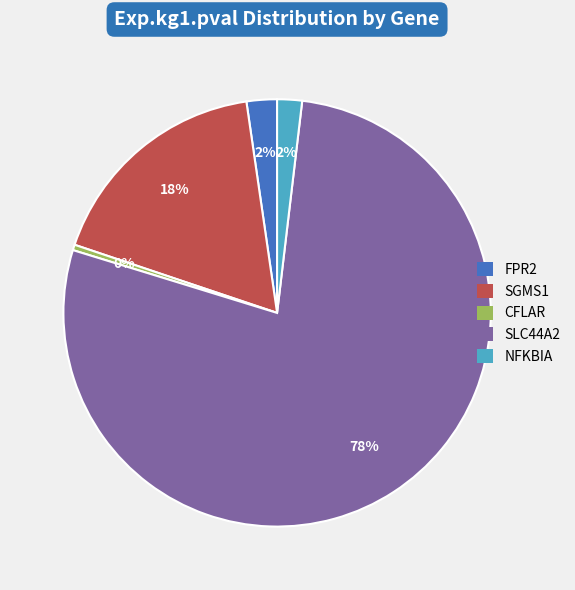

How many slices are in this pie chart?

5